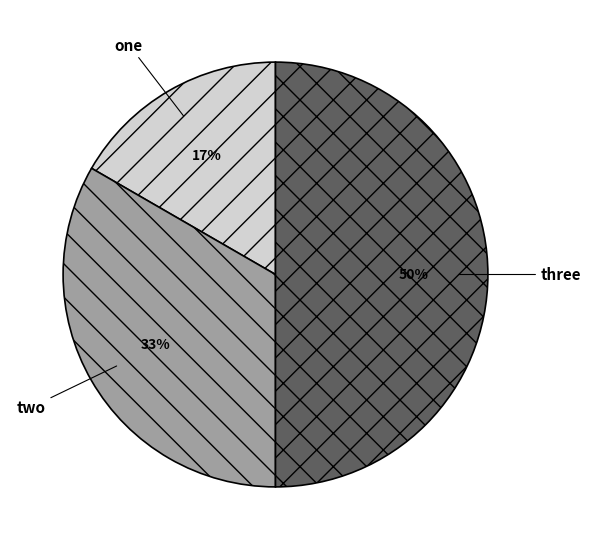

How many slices are in this pie chart?

3